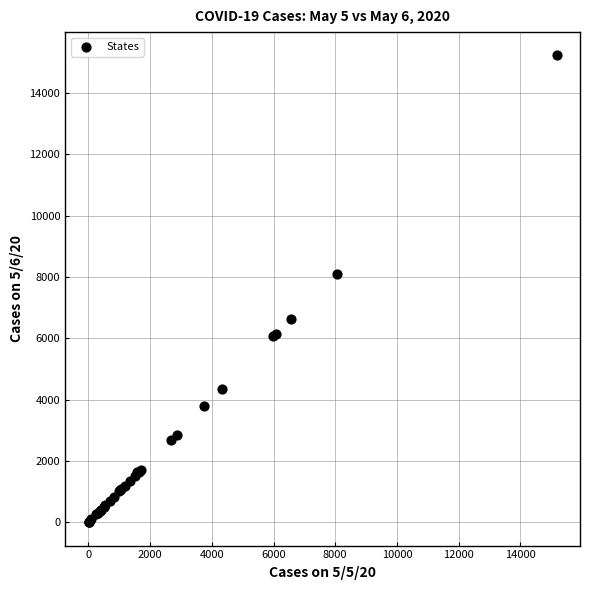

What Y value in the scatter plot is closest to 7611?

8081